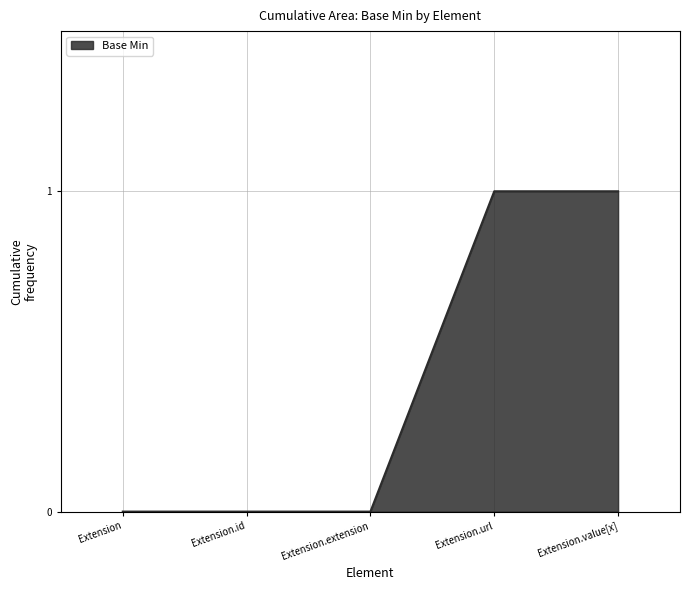

How many lines are shown in the chart?

1